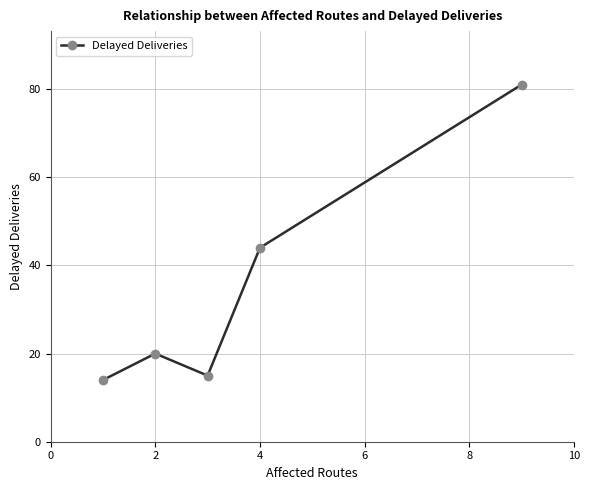

How many values are below 20?

2